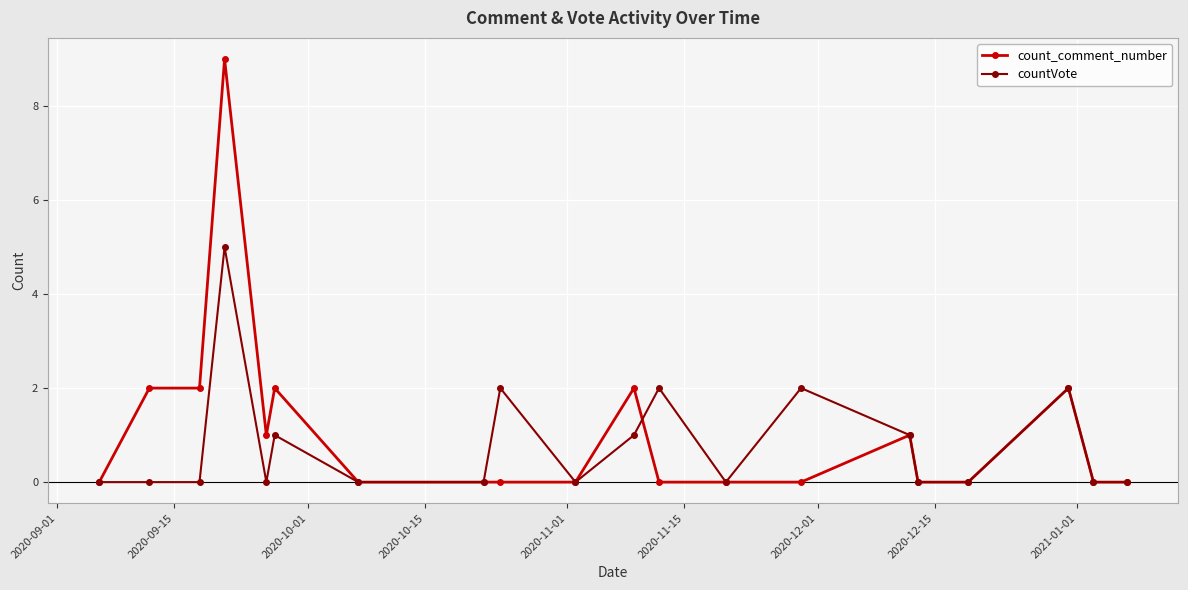

Count the number of data series in this chart.

2